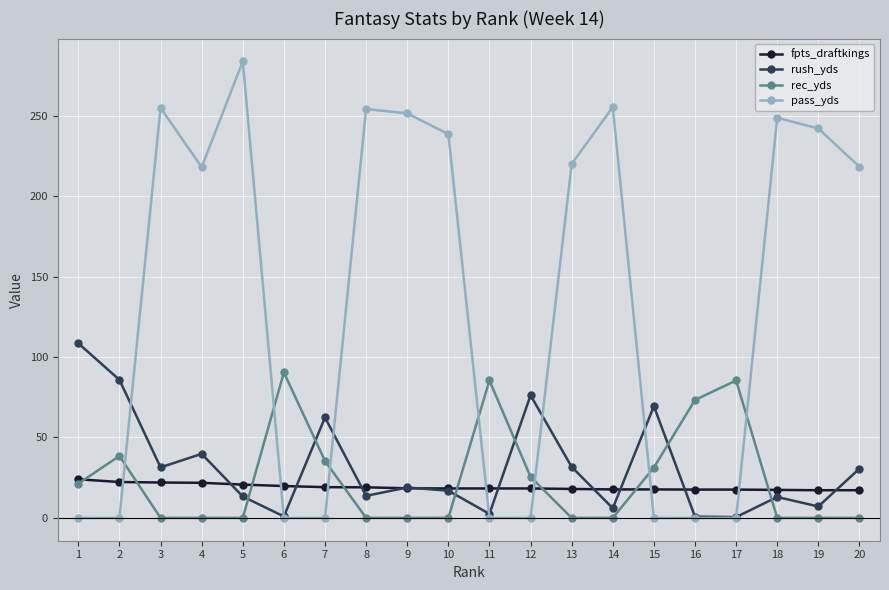

At which label is rush_yds closest to 54?

7